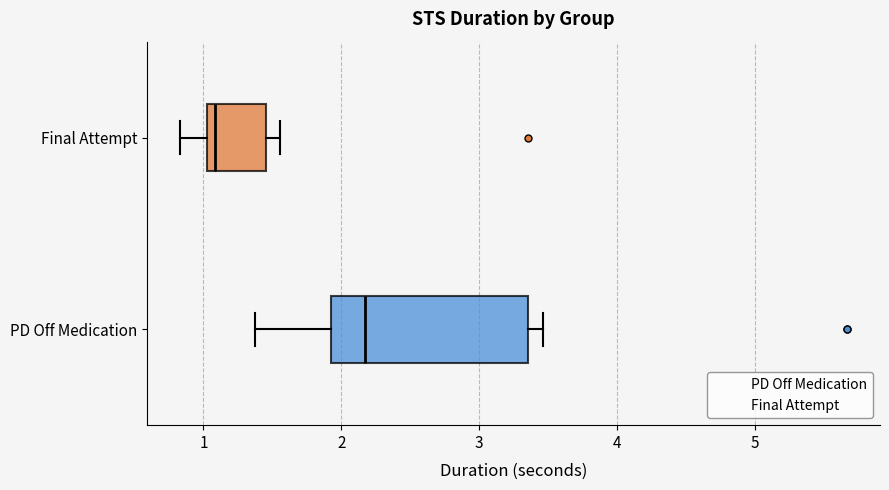

Which box is the widest, from its left edge to its right edge?

PD Off Medication